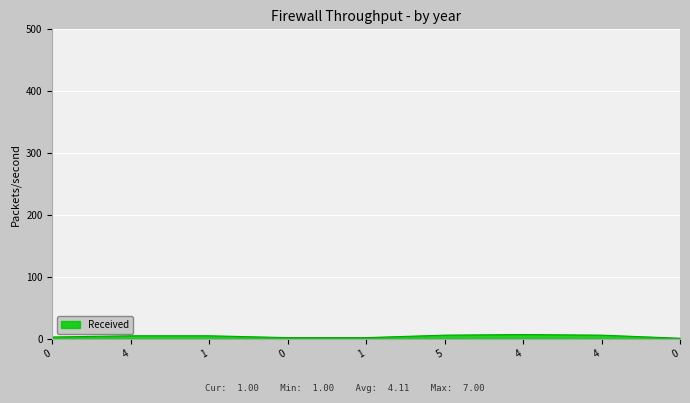

Which label corresponds to the largest value in the chart?

4